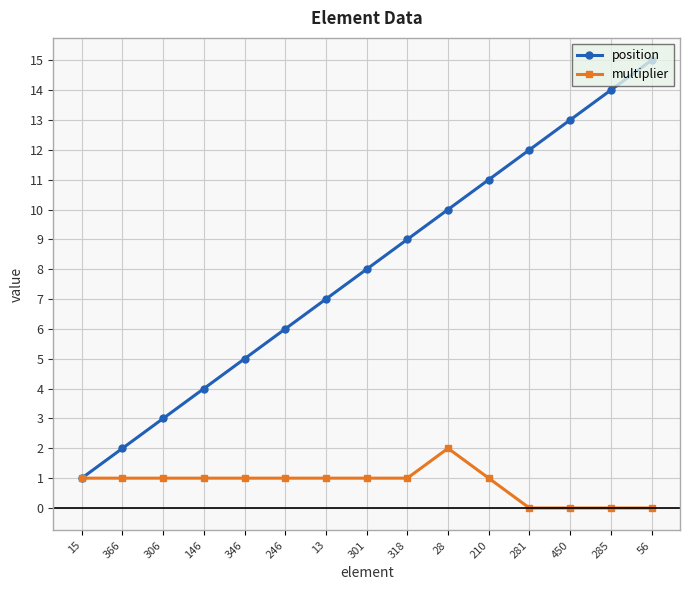

True or false: position has more than 2 points higher than both neighbors.

False